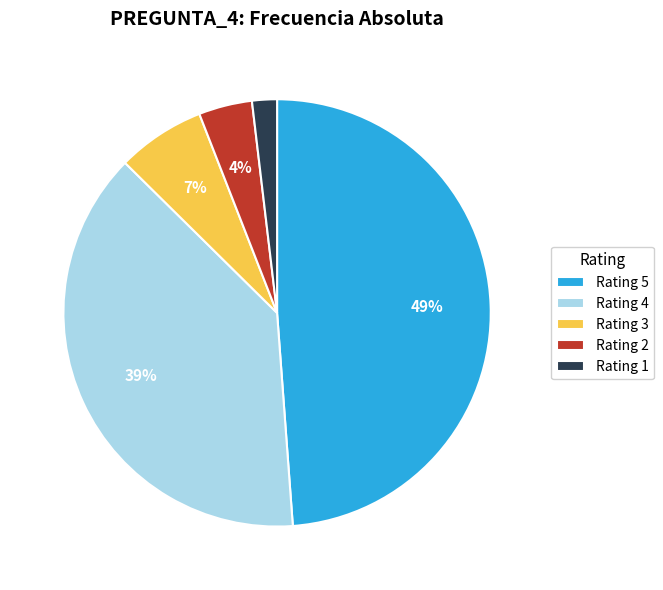

True or false: Rating 4 accounts for 39% of the total.

True